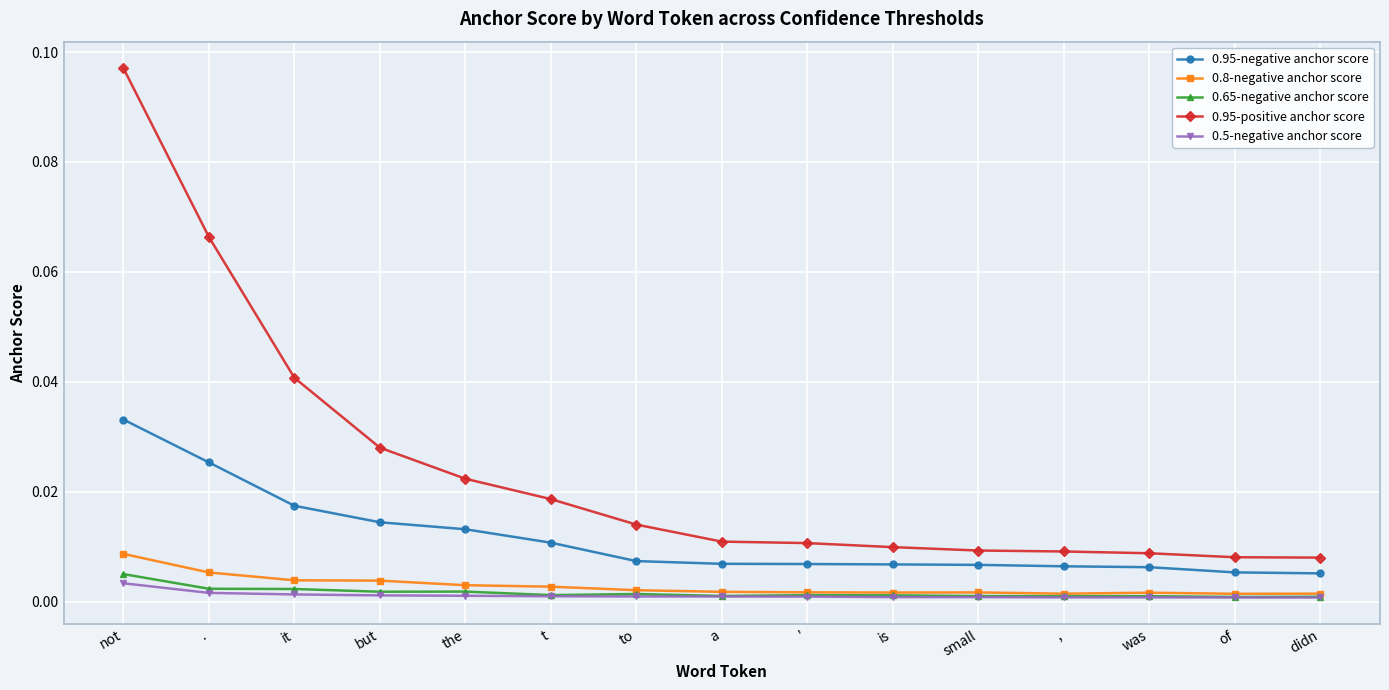

Which label corresponds to the largest value in the chart?

not